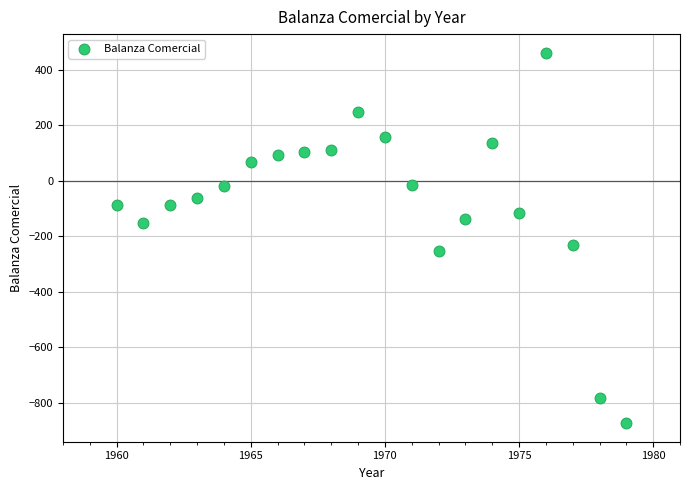

What Y value in the scatter plot is closest to -206?

-232